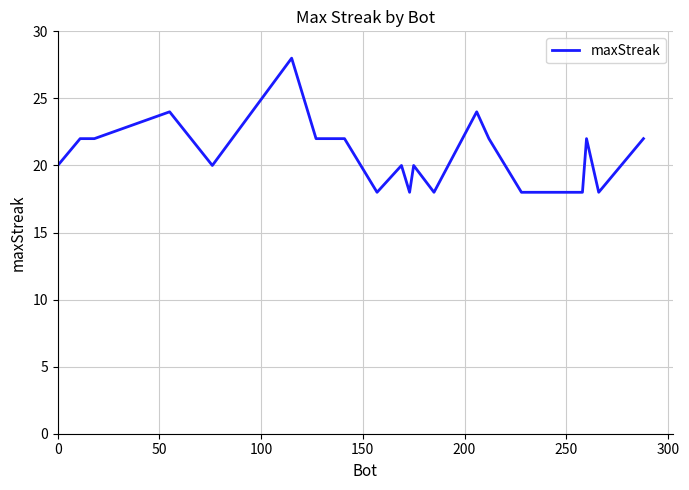

What is the difference between the maximum and minimum values?

10